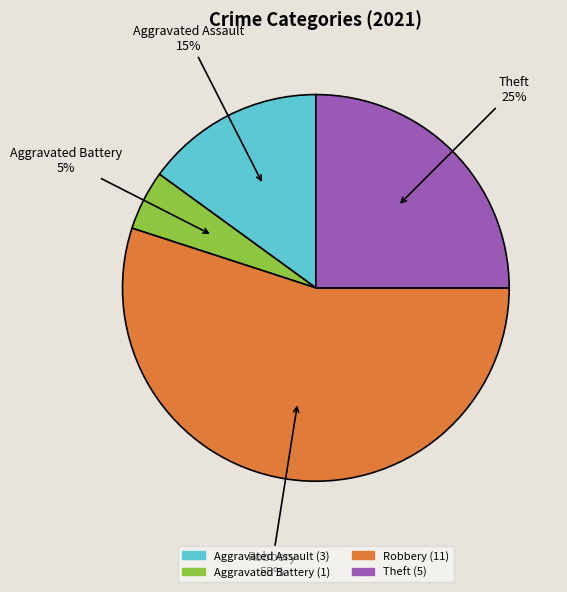

To the nearest percent, what is the average slice percentage?

25%